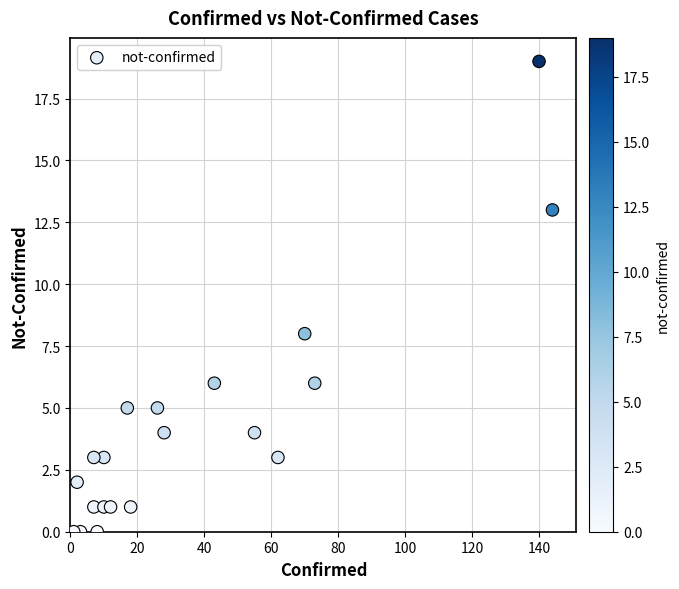

What Y value in the scatter plot is closest to 9?

8